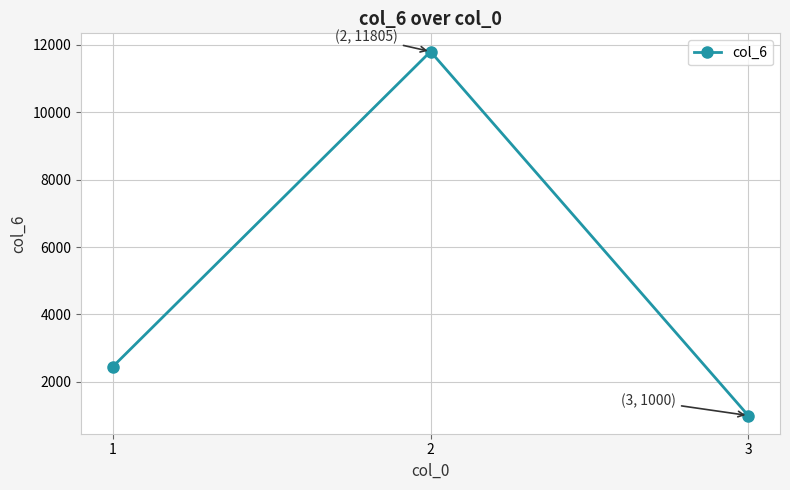

What is the minimum value shown in the chart?

1000